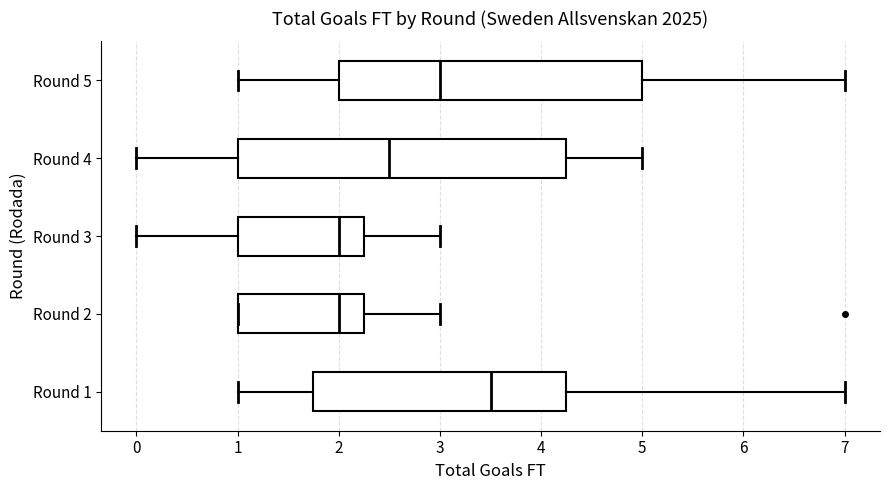

Which box is the widest, from its left edge to its right edge?

Round 4